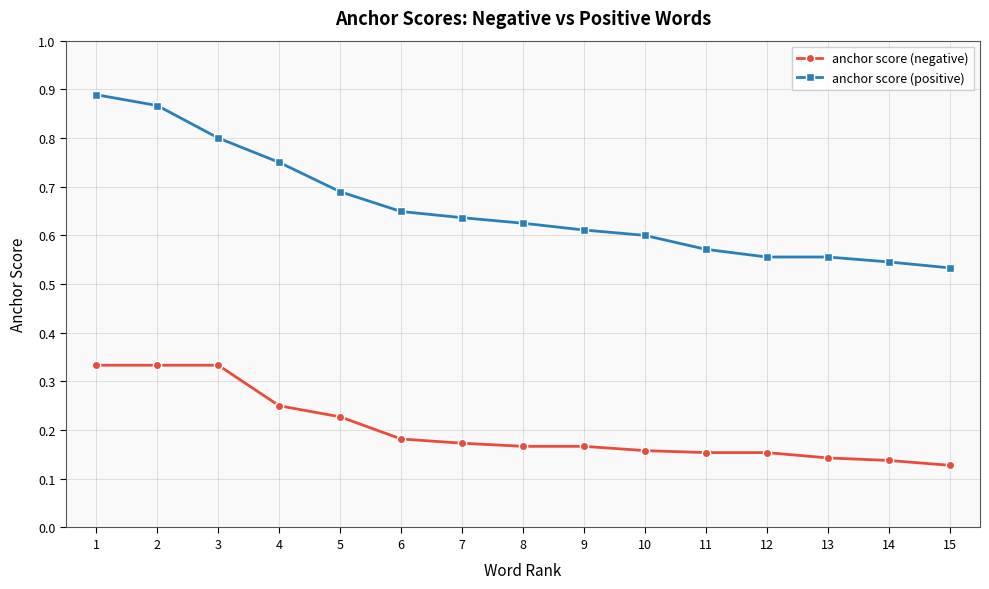

What is the sum of all anchor score (negative) values?

3.0